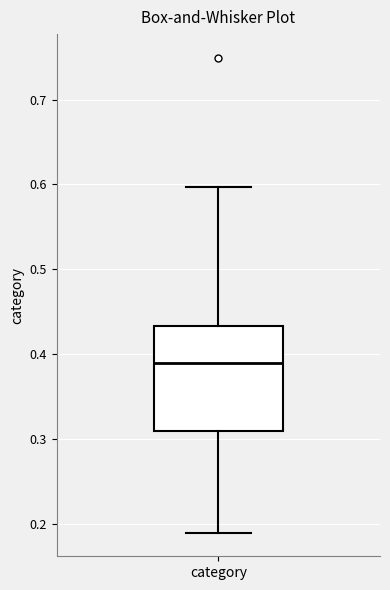

Transcribe this box plot: give where the median line is, the range the box spans, and where the two whiskers end, as read against the y-axis. The values are not printed on the chart, so give them approximately, as read against the axis.

median 0.39, box 0.31 to 0.43, whiskers 0.19 to 0.60